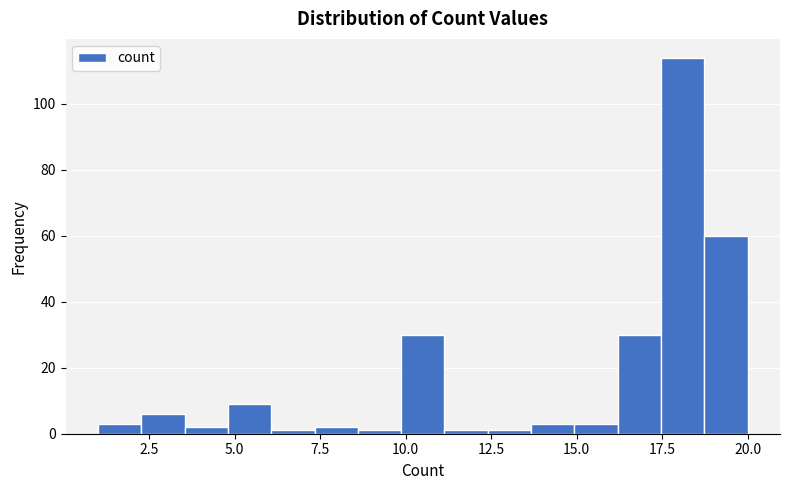

Read against the x-axis, roughly where is the centre of the tallest bar?

18.0